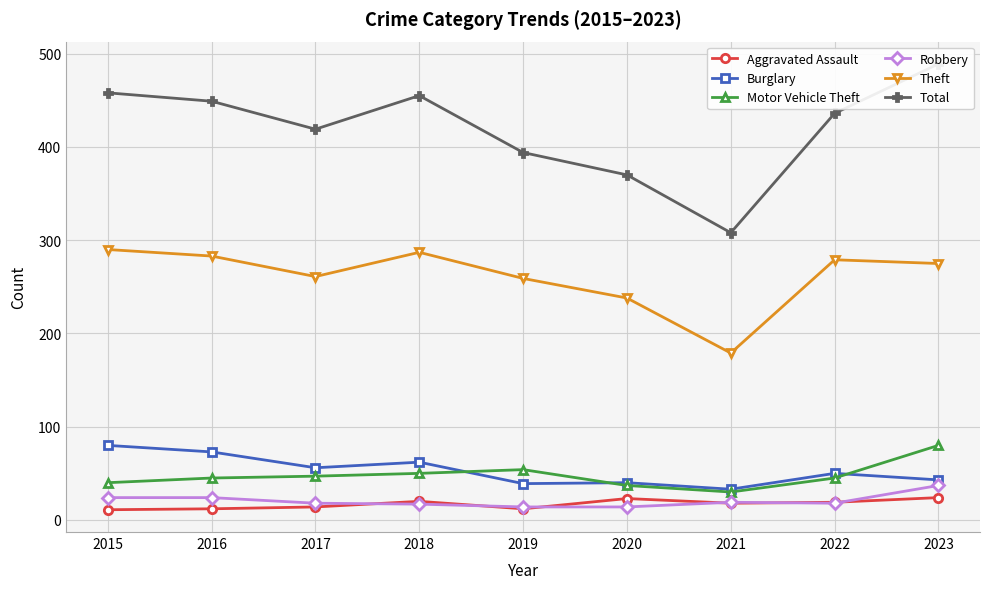

Reading left to right, extract all data points from this chart.

Aggravated Assault: 2015=11	2016=12	2017=14	2018=20	2019=12	2020=23	2021=18	2022=19	2023=24
Burglary: 2015=80	2016=73	2017=56	2018=62	2019=39	2020=40	2021=33	2022=50	2023=43
Motor Vehicle Theft: 2015=40	2016=45	2017=47	2018=50	2019=54	2020=37	2021=30	2022=45	2023=80
Robbery: 2015=24	2016=24	2017=18	2018=17	2019=14	2020=14	2021=19	2022=18	2023=37
Theft: 2015=290	2016=283	2017=261	2018=287	2019=259	2020=238	2021=179	2022=279	2023=275
Total: 2015=458	2016=449	2017=419	2018=455	2019=394	2020=370	2021=308	2022=436	2023=489